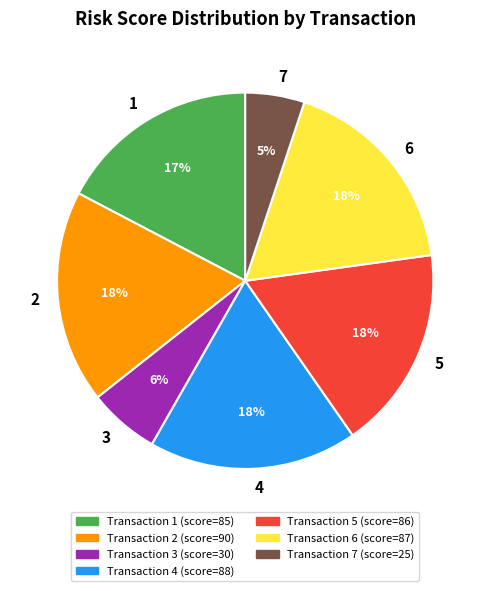

What percentage is the 2 slice, to the nearest percent?

18%